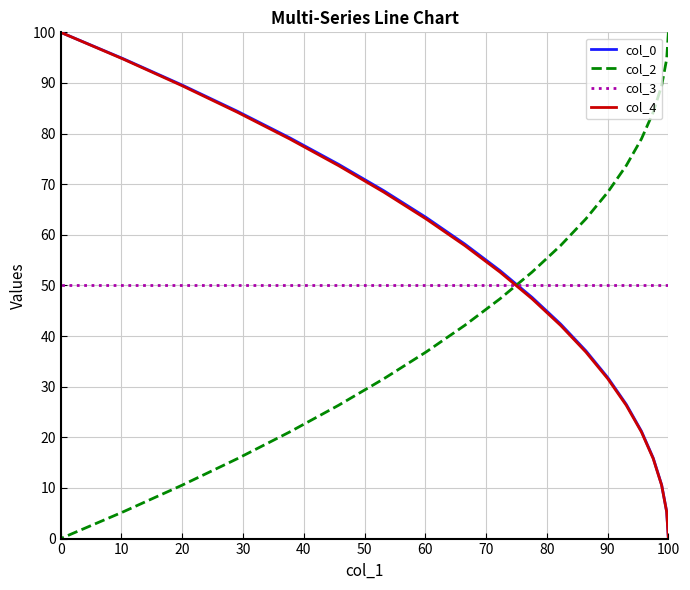

What are all the series names shown in the legend?

col_0, col_2, col_3, col_4